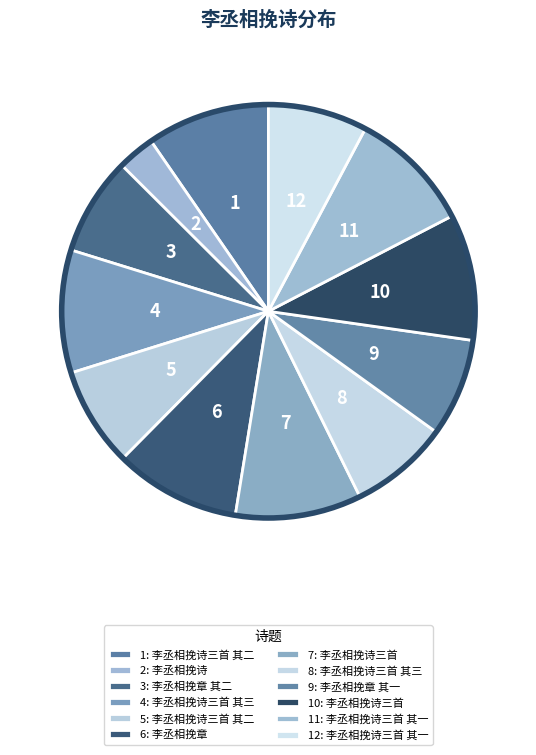

How many slices are in this pie chart?

12